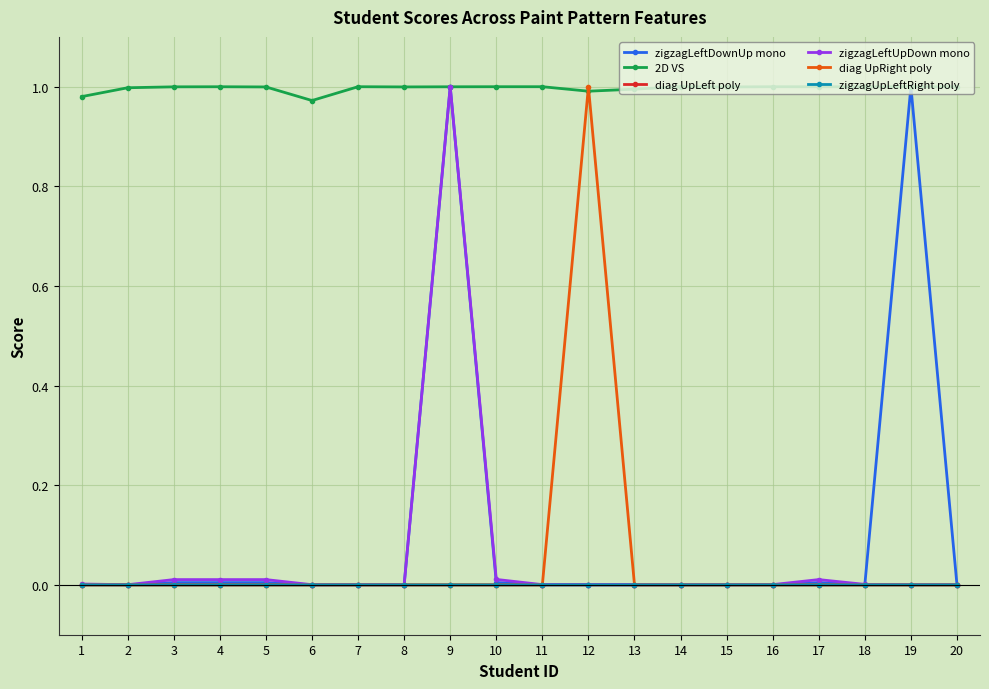

True or false: diag UpRight poly has more than 2 points higher than both neighbors.

True